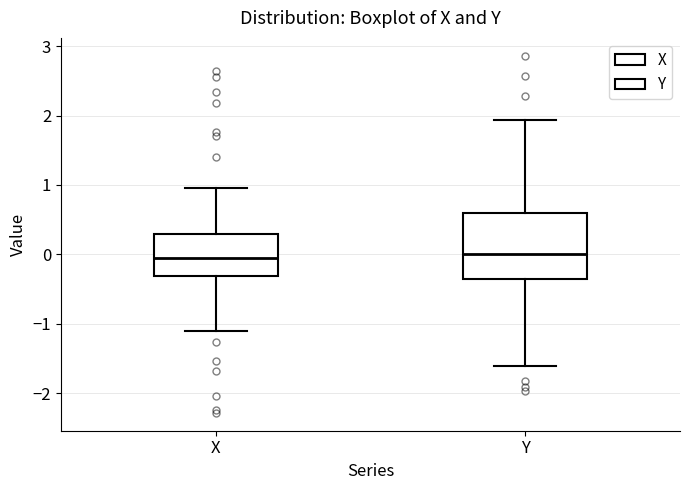

Which box is the tallest, from its lower edge to its upper edge?

Y